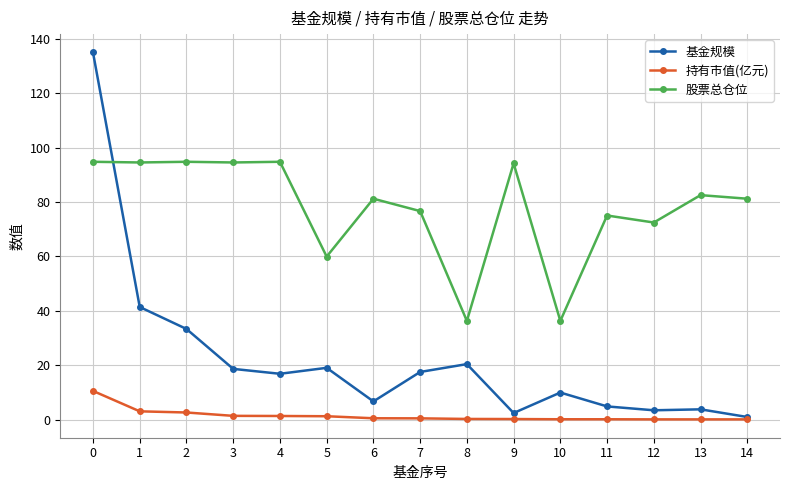

Between 2 and 3, which series saw the biggest shift?

基金规模